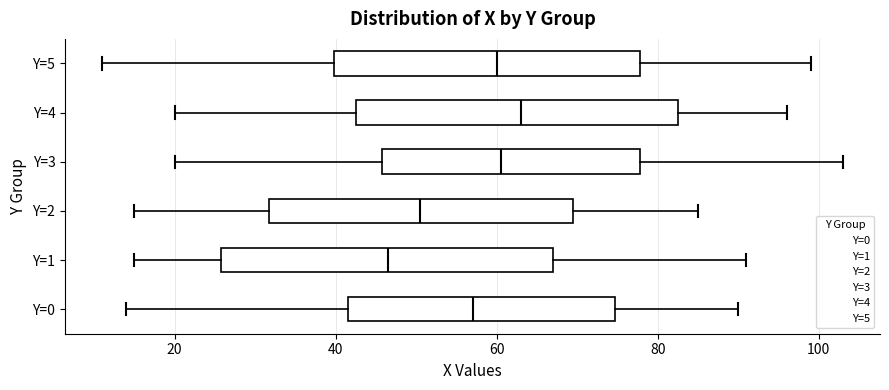

Reading bottom to top, transcribe this box plot: for each box, give where its median line is, the range the box spans, and where its two whiskers end, as read against the x-axis. The values are not printed on the chart, so give them approximately, as read against the axis.

Y=0: median 58, box 42 to 74, whiskers 14 to 90
Y=1: median 46, box 26 to 68, whiskers 16 to 92
Y=2: median 50, box 32 to 70, whiskers 16 to 86
Y=3: median 60, box 46 to 78, whiskers 20 to 104
Y=4: median 64, box 42 to 82, whiskers 20 to 96
Y=5: median 60, box 40 to 78, whiskers 12 to 100